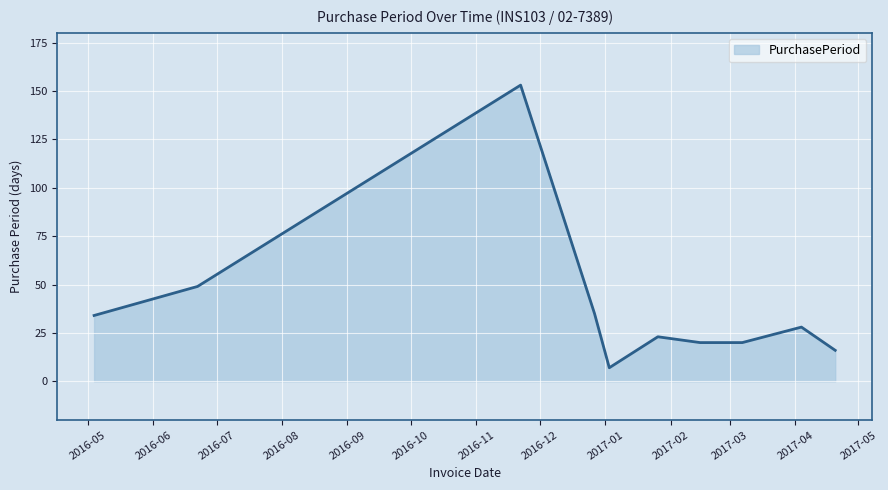

What is the difference between the second highest and minimum values?

42